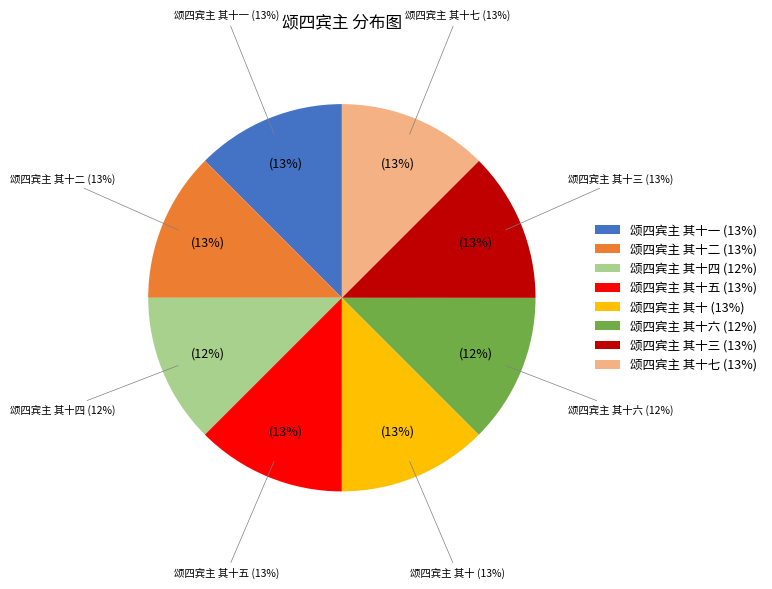

Is there any slice that represents more than half of the pie?

No